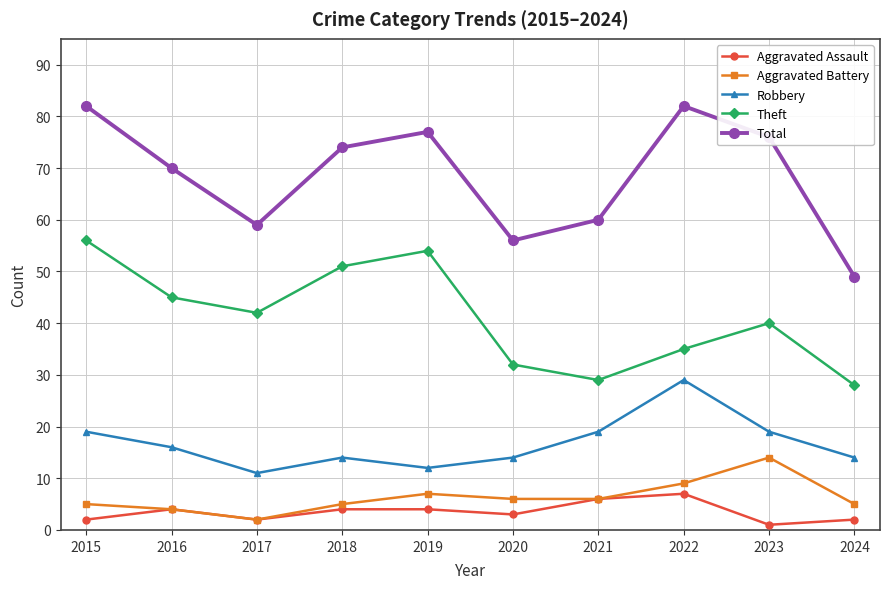

What is the sum of all Theft values?

412